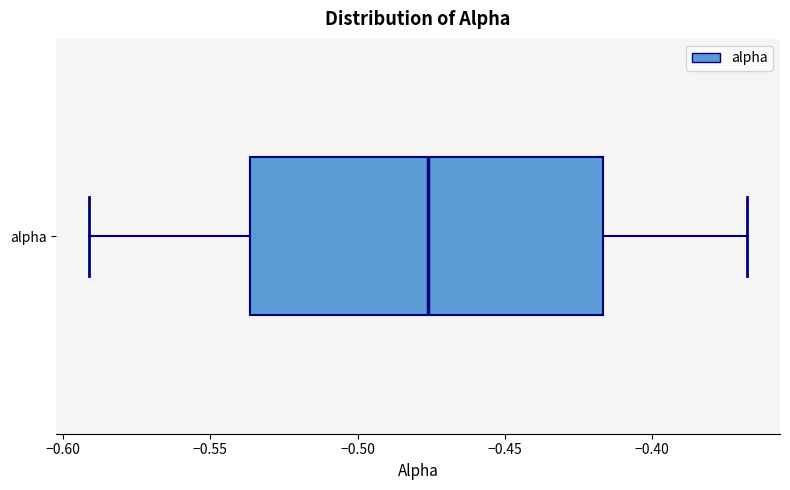

Read this box plot against the x-axis: the position of the median line, the range covered by the box, and the ends of both whiskers. The values are not printed on the chart, so give them approximately, as read against the axis.

median -0.475, box -0.535 to -0.415, whiskers -0.590 to -0.370